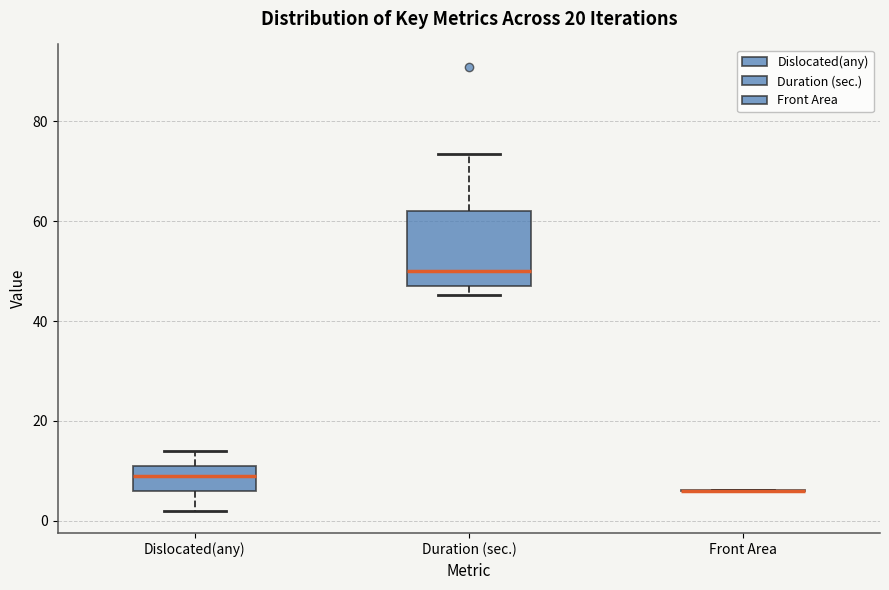

Reading left to right, transcribe this box plot: for each box, give where its median line is, the range the box spans, and where its two whiskers end, as read against the y-axis. The values are not printed on the chart, so give them approximately, as read against the axis.

Dislocated(any): median 10, box 6 to 12, whiskers 2 to 14
Duration (sec.): median 50, box 48 to 62, whiskers 46 to 74
Front Area: box collapsed to a line at 6, whiskers 6 to 6